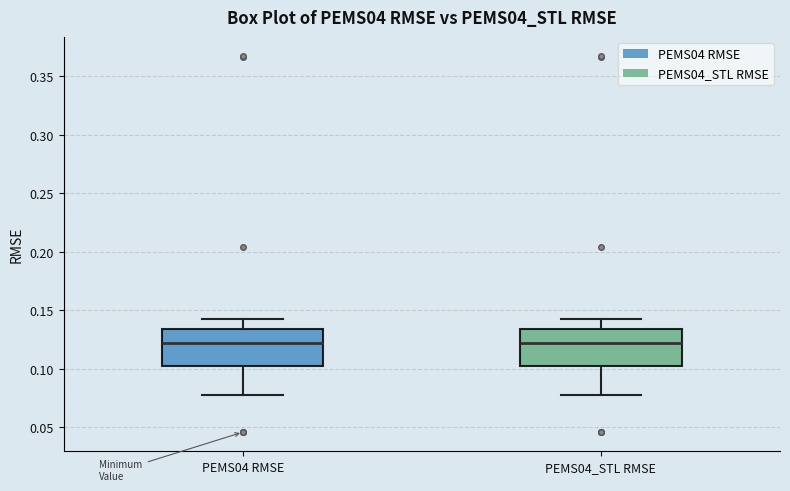

Reading left to right, read every box against the y-axis: the position of its median line, the range the box covers, and the ends of its whiskers. The values are not printed on the chart, so give them approximately, as read against the axis.

PEMS04 RMSE: median 0.120, box 0.100 to 0.135, whiskers 0.075 to 0.145
PEMS04_STL RMSE: median 0.120, box 0.100 to 0.135, whiskers 0.075 to 0.145